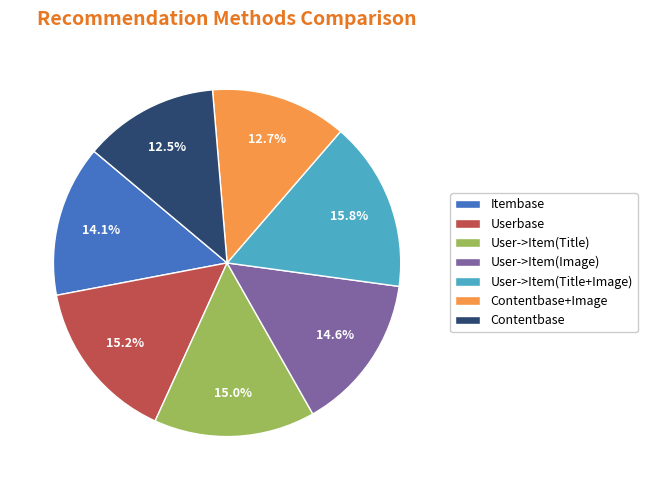

Is there any slice that represents more than half of the pie?

No